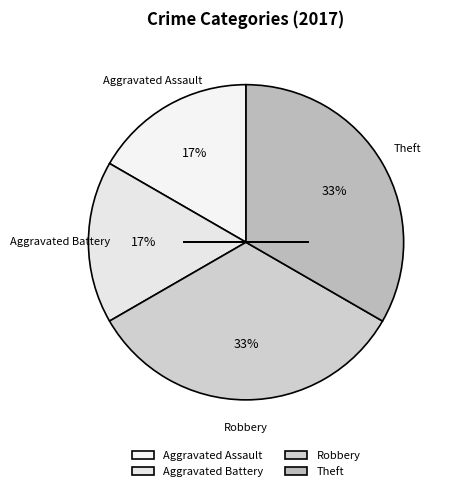

How many slices are in this pie chart?

4